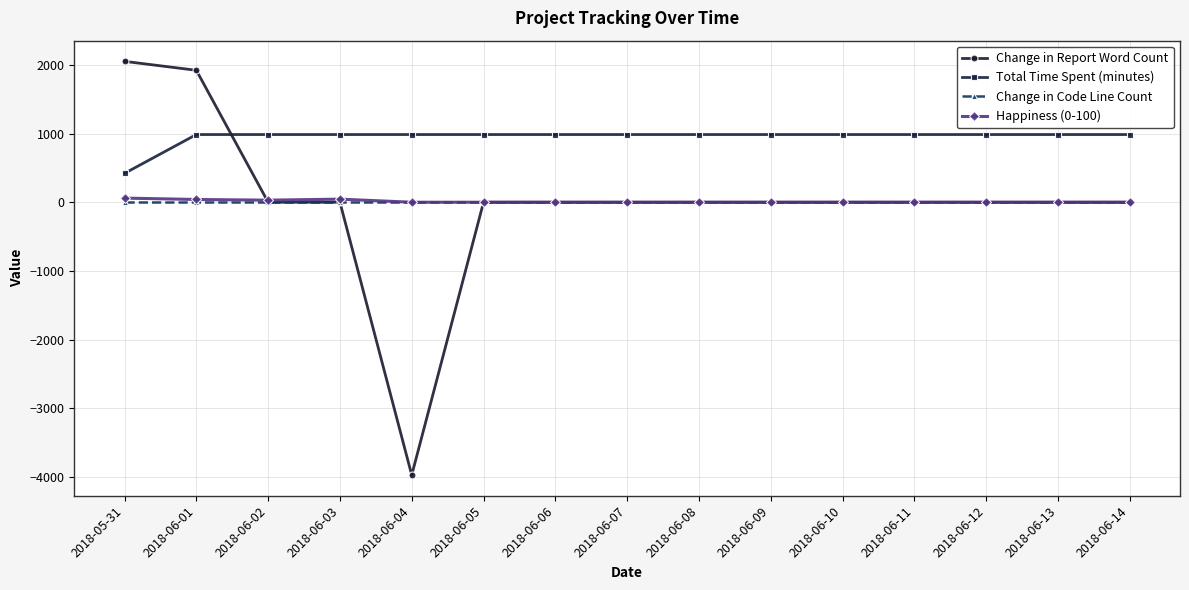

Which series has the largest total across all categories?

Total Time Spent (minutes)